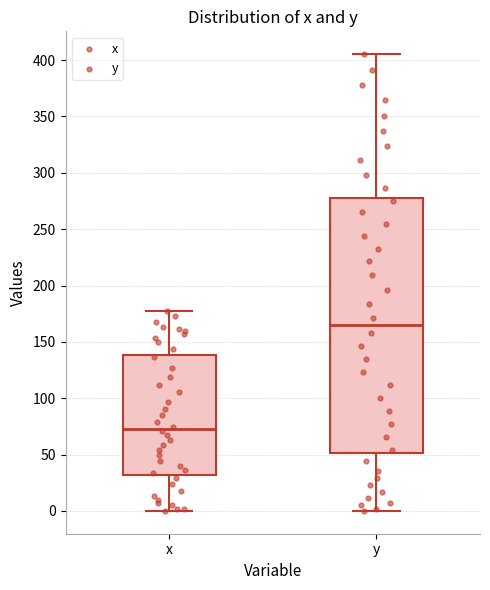

Comparing the boxes themselves (not the whiskers), which one is the tallest?

y